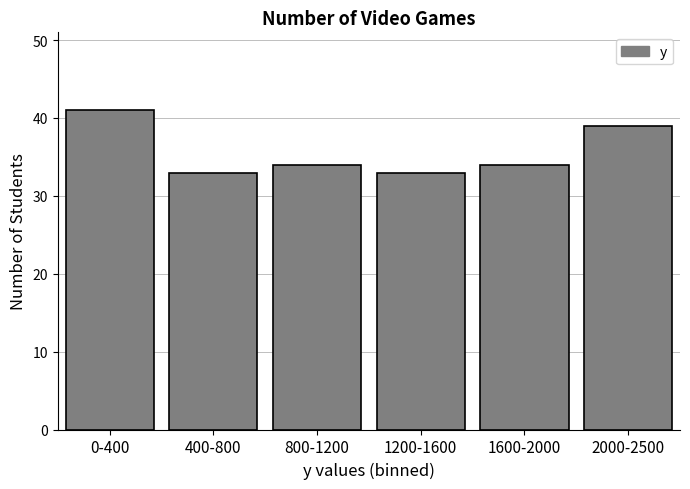

Reading left to right, what are all the values shown in this chart?

41	33	34	33	34	39